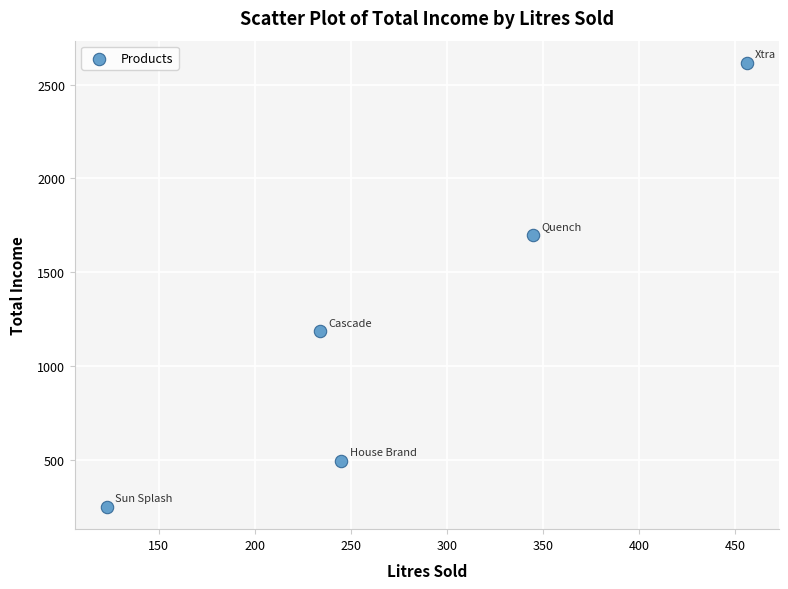

What is the average Y value?

1249.2